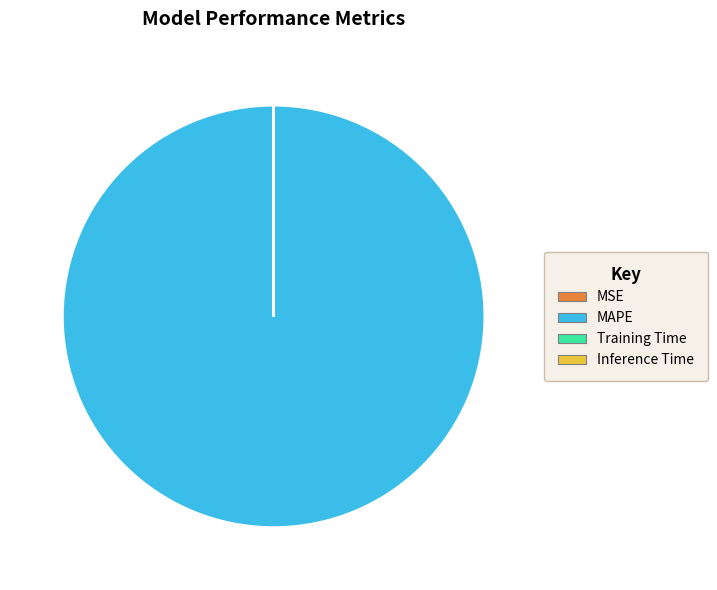

What is the majority slice?

MAPE